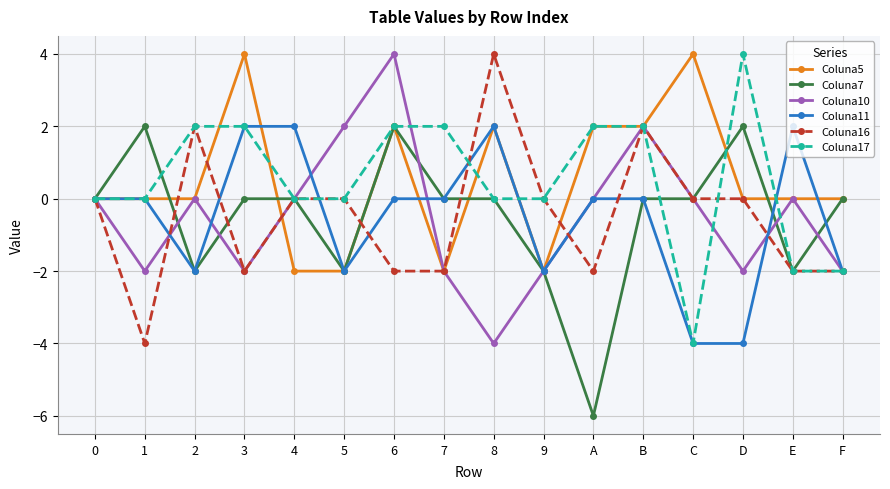

True or false: Coluna17 has more than 0 points higher than both neighbors.

True